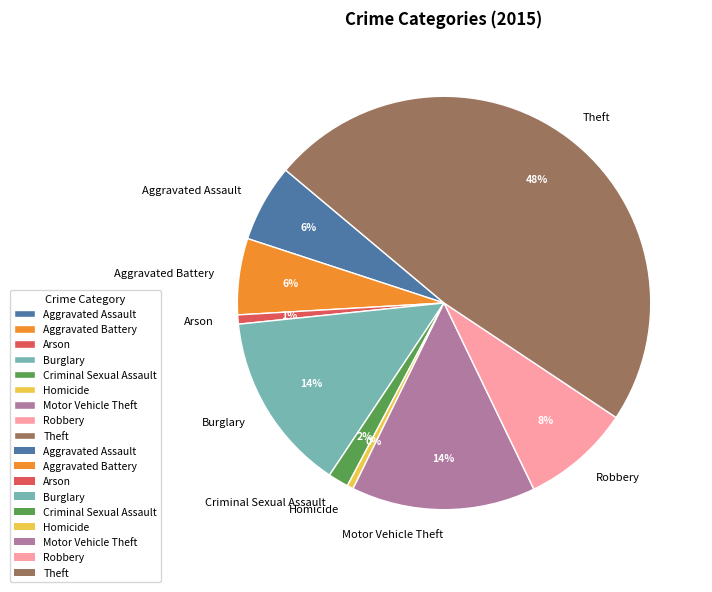

How many segments does this pie chart have?

9